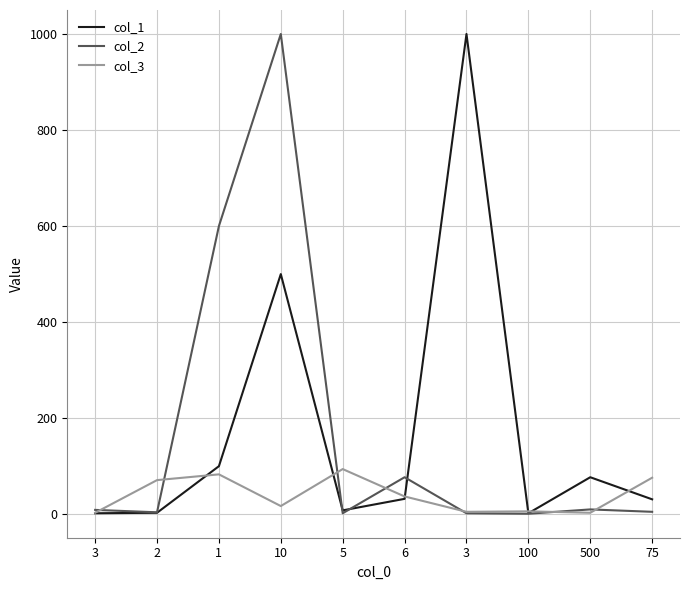

How many values in the col_1 series are below 32?

5